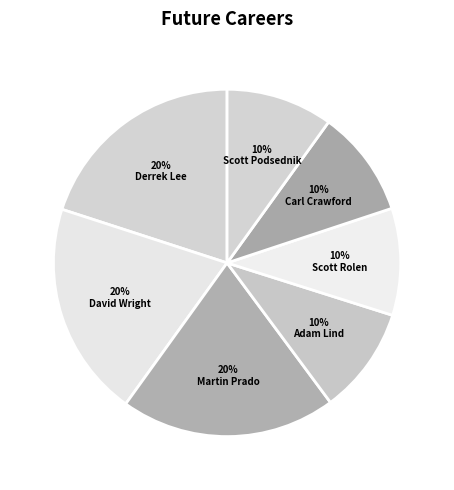

How many slices are in this pie chart?

7